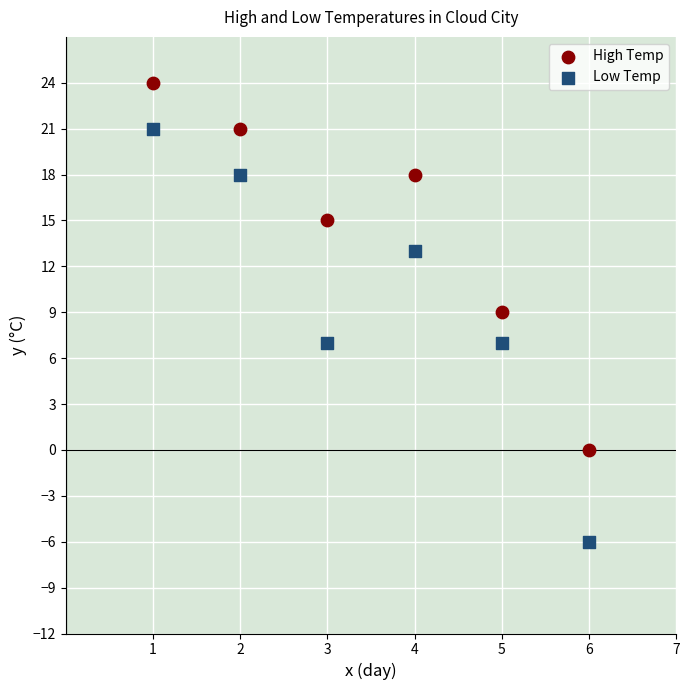

Which series has the widest spread of Y values?

Low Temp